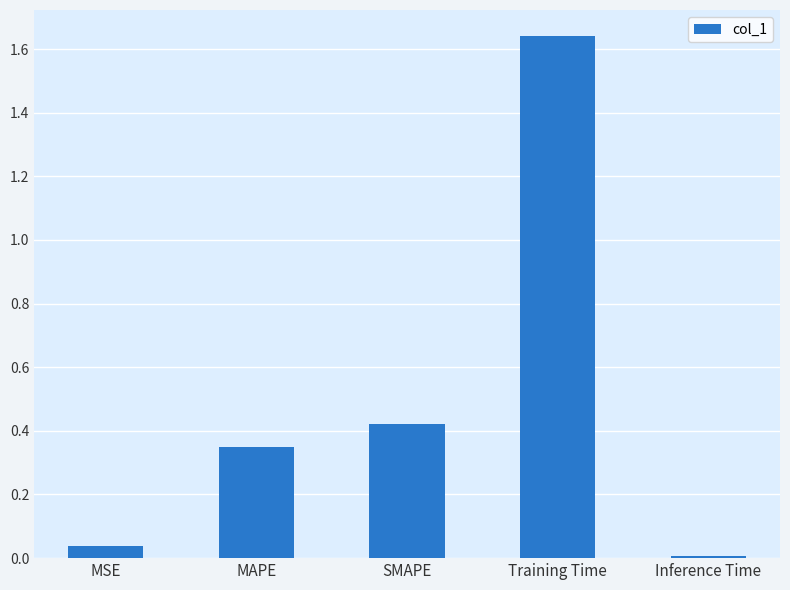

At which label is the value closest to 0?

Inference Time